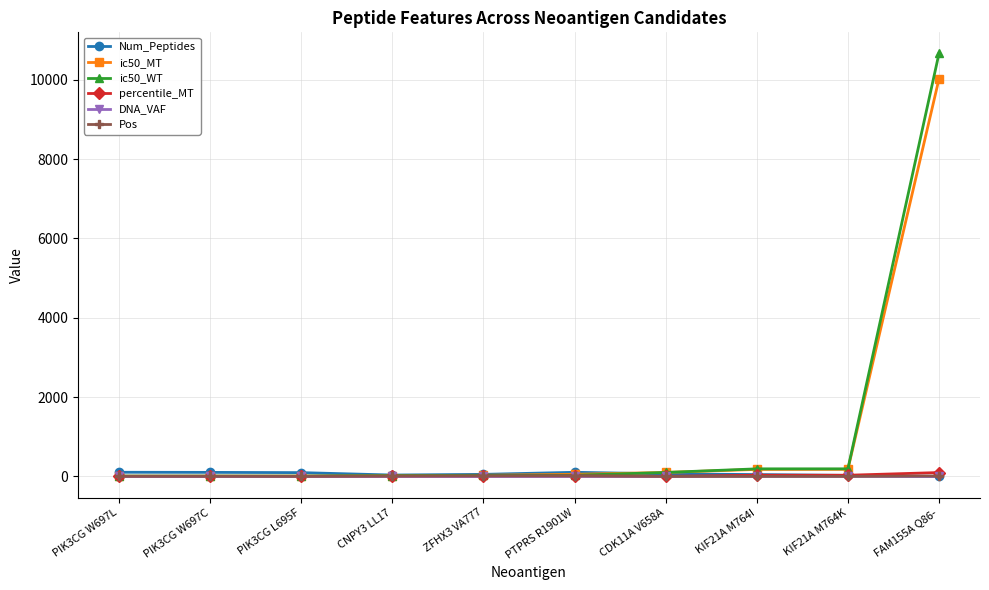

How many data points in ic50_WT are above 29?

5